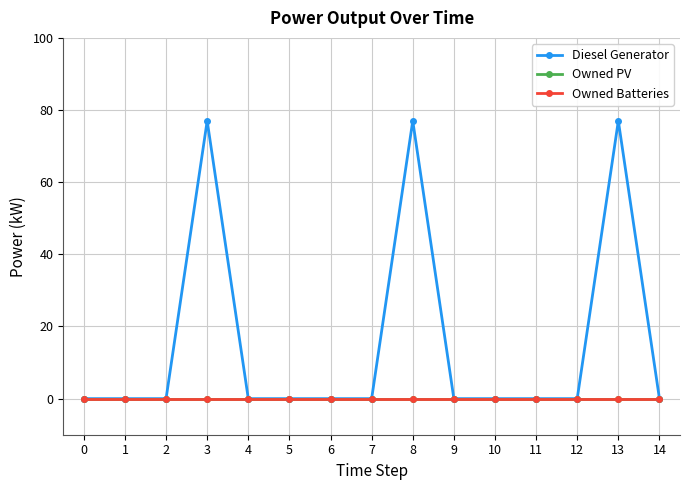

Reading right to left, list all the values displayed in this chart.

Diesel Generator: 0	77	0	0	0	0	77	0	0	0	0	77	0	0	0
Owned PV: 0	0	0	0	0	0	0	0	0	0	0	0	0	0	0
Owned Batteries: 0	0	0	0	0	0	0	0	0	0	0	0	0	0	0